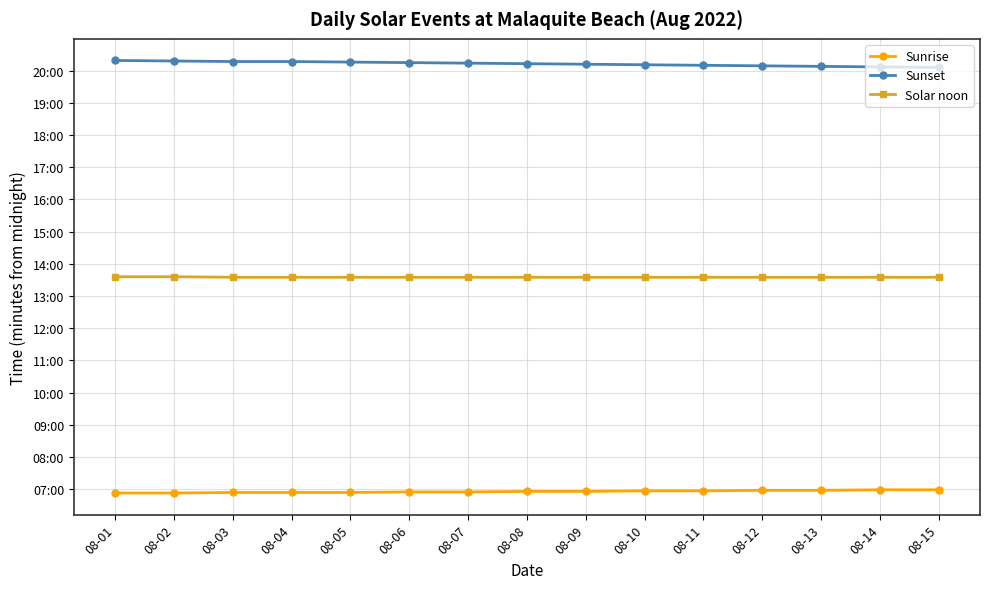

Does the chart have visible grid lines?

Yes